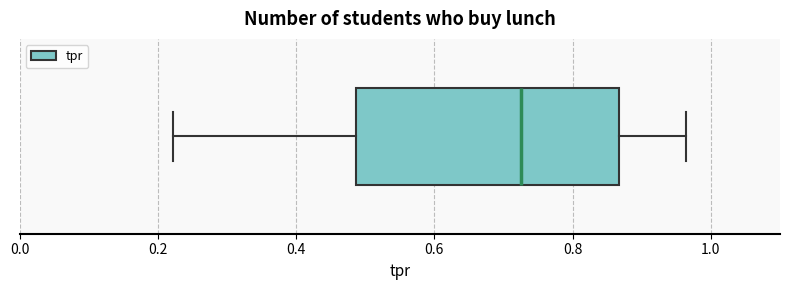

Read this box plot against the x-axis: the position of the median line, the range covered by the box, and the ends of both whiskers. The values are not printed on the chart, so give them approximately, as read against the axis.

median 0.72, box 0.48 to 0.86, whiskers 0.22 to 0.96